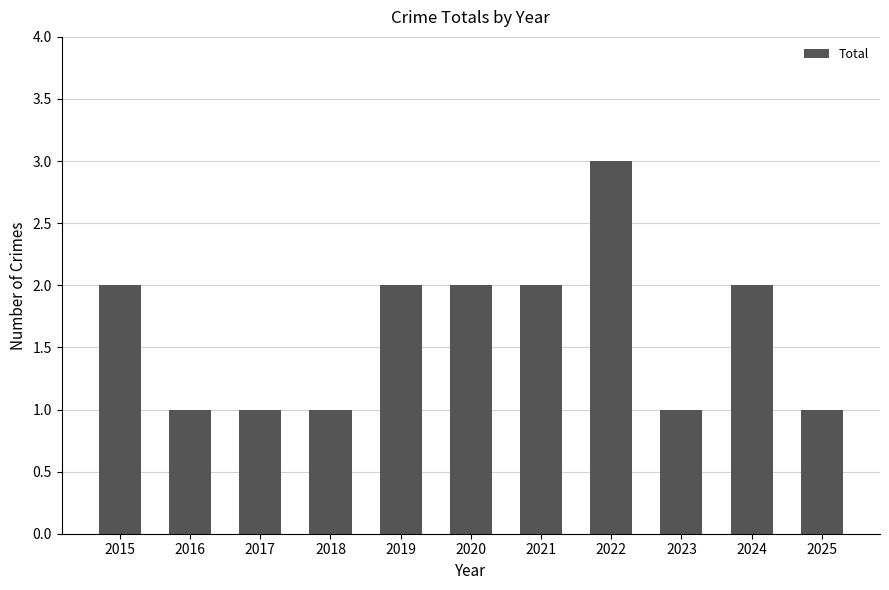

Reading left to right, extract all data points from this chart.

2015=2	2016=1	2017=1	2018=1	2019=2	2020=2	2021=2	2022=3	2023=1	2024=2	2025=1